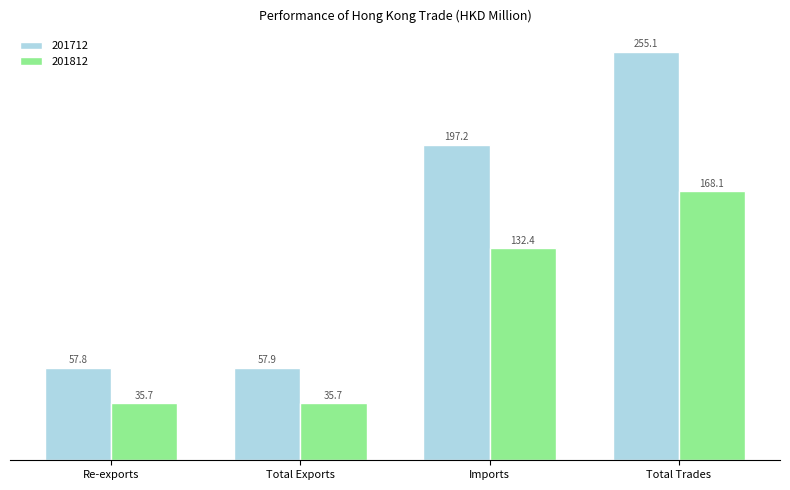

What is the maximum value for 201812?

168.1